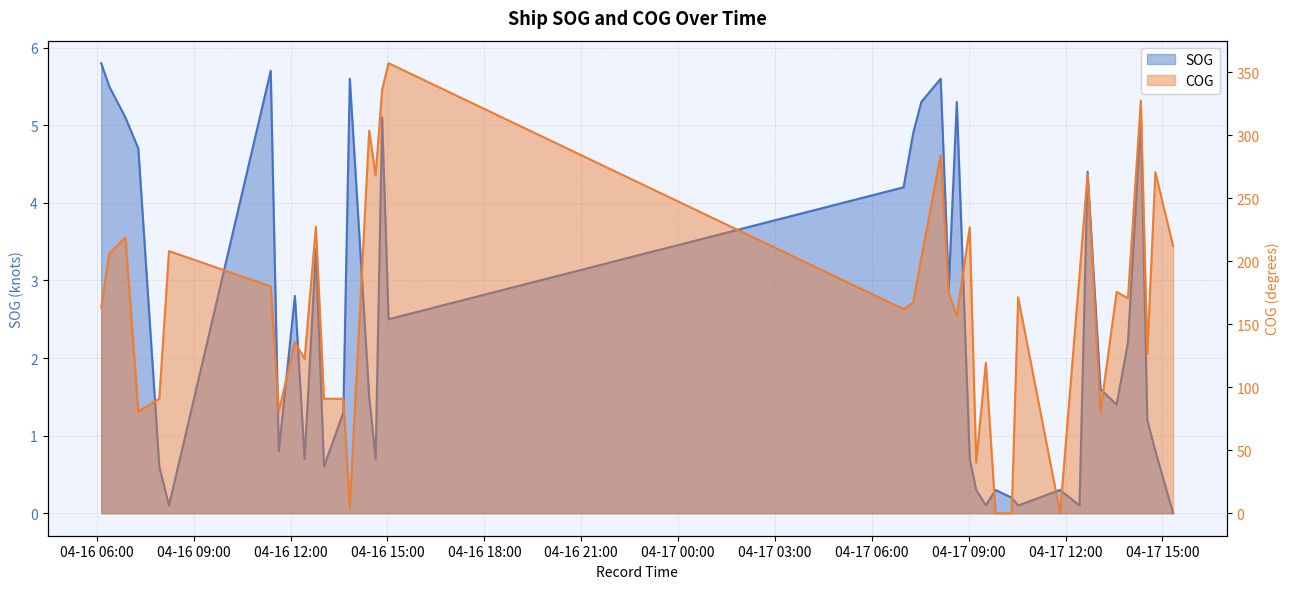

What is the label of the 35th point from the right?

2024-04-16 08:14